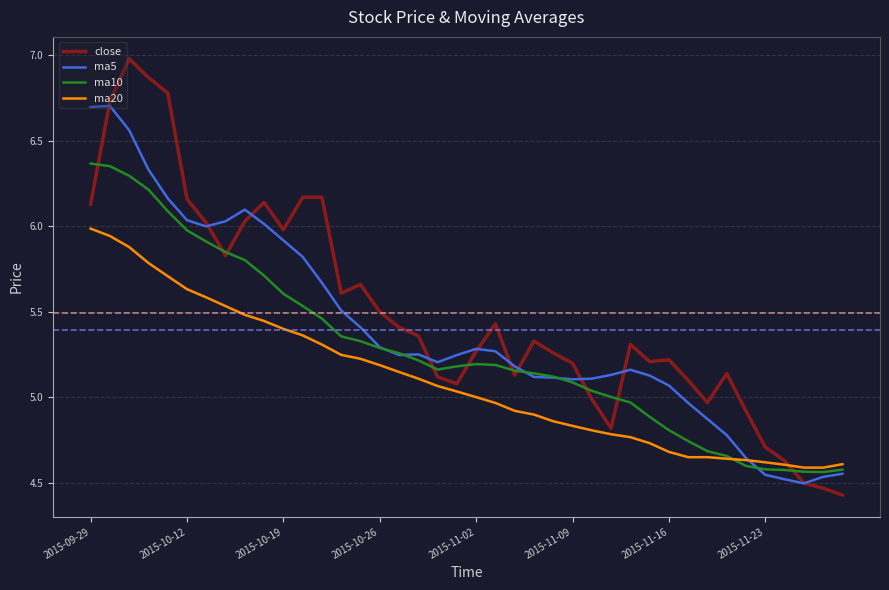

Rank the series by their maximum value, from highest to lowest.

close, ma5, ma10, ma20